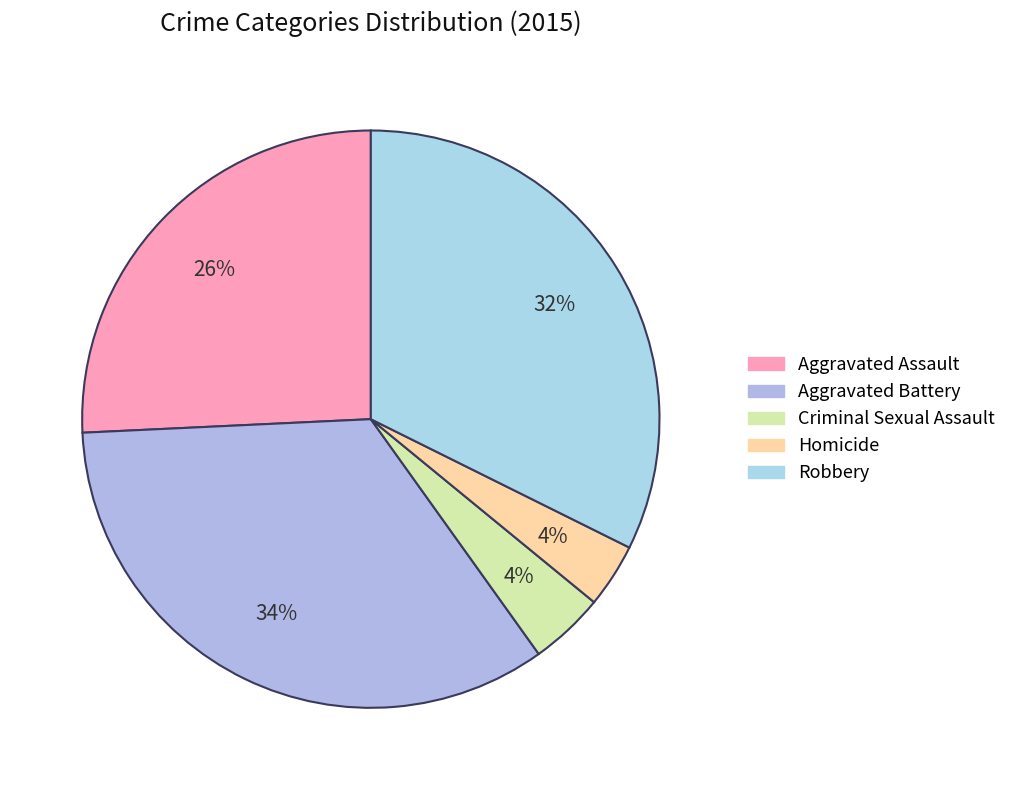

What percentage is the Homicide slice, to the nearest percent?

4%